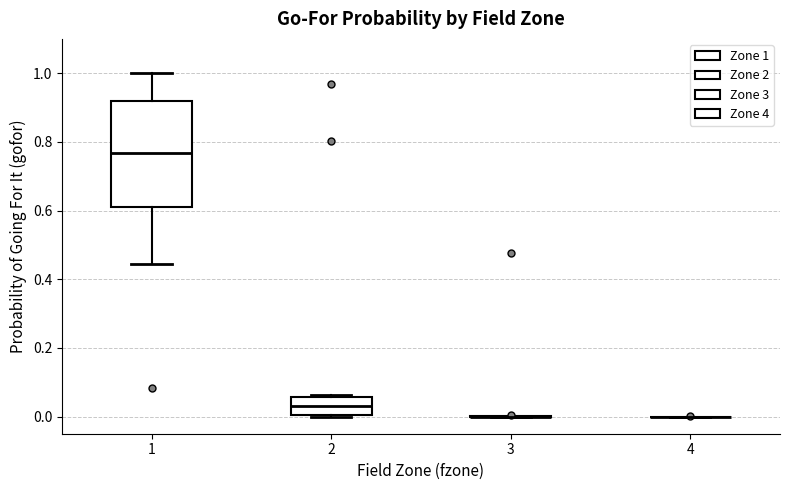

Reading left to right, read every box against the y-axis: the position of its median line, the range the box covers, and the ends of its whiskers. The values are not printed on the chart, so give them approximately, as read against the axis.

1: median 0.76, box 0.62 to 0.92, whiskers 0.44 to 1.00
2: median 0.02, box 0.00 to 0.06, whiskers 0.00 to 0.06
3: box collapsed to a line at 0.00, whiskers 0.00 to 0.00
4: box collapsed to a line at 0.00, whiskers 0.00 to 0.00